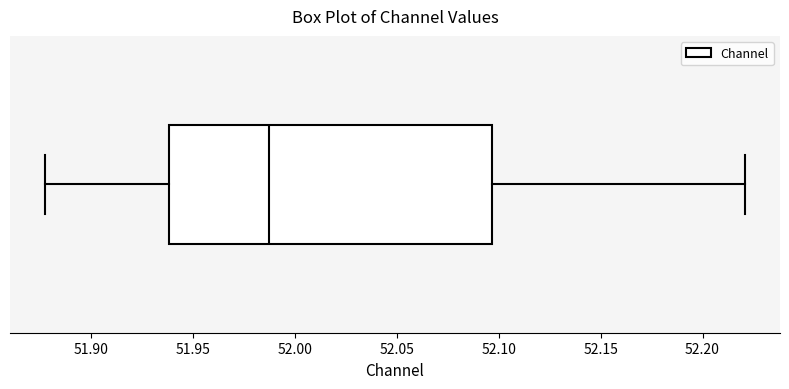

Transcribe this box plot: give where the median line is, the range the box spans, and where the two whiskers end, as read against the x-axis. The values are not printed on the chart, so give them approximately, as read against the axis.

median 51.985, box 51.940 to 52.095, whiskers 51.875 to 52.220